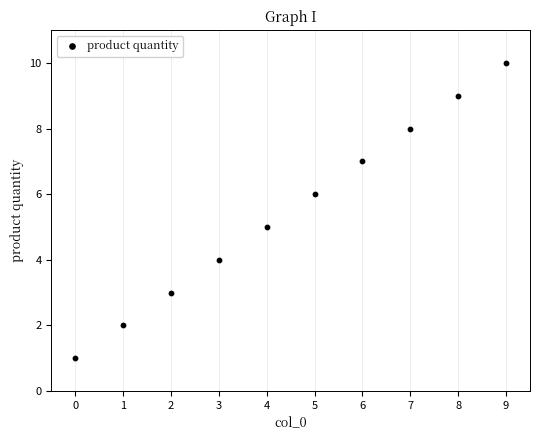

What is the average Y value?

6